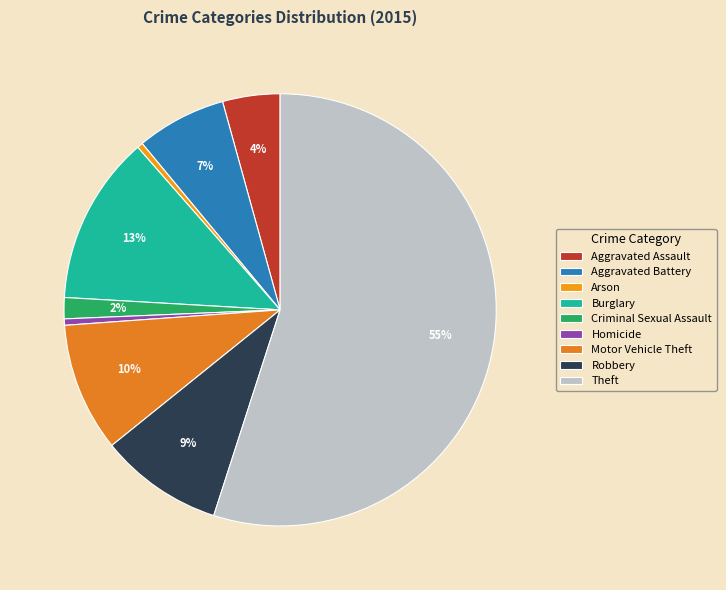

Is there a majority slice in this chart?

Yes